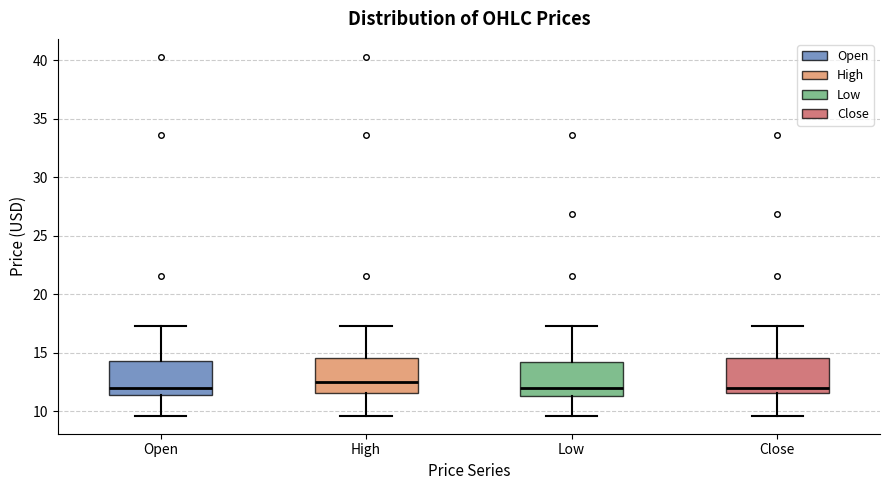

Reading left to right, transcribe this box plot: for each box, give where its median line is, the range the box spans, and where its two whiskers end, as read against the y-axis. The values are not printed on the chart, so give them approximately, as read against the axis.

Open: median 12.0, box 11.5 to 14.5, whiskers 9.5 to 17.5
High: median 12.5, box 11.5 to 14.5, whiskers 9.5 to 17.5
Low: median 12.0, box 11.5 to 14.0, whiskers 9.5 to 17.5
Close: median 12.0, box 11.5 to 14.5, whiskers 9.5 to 17.5